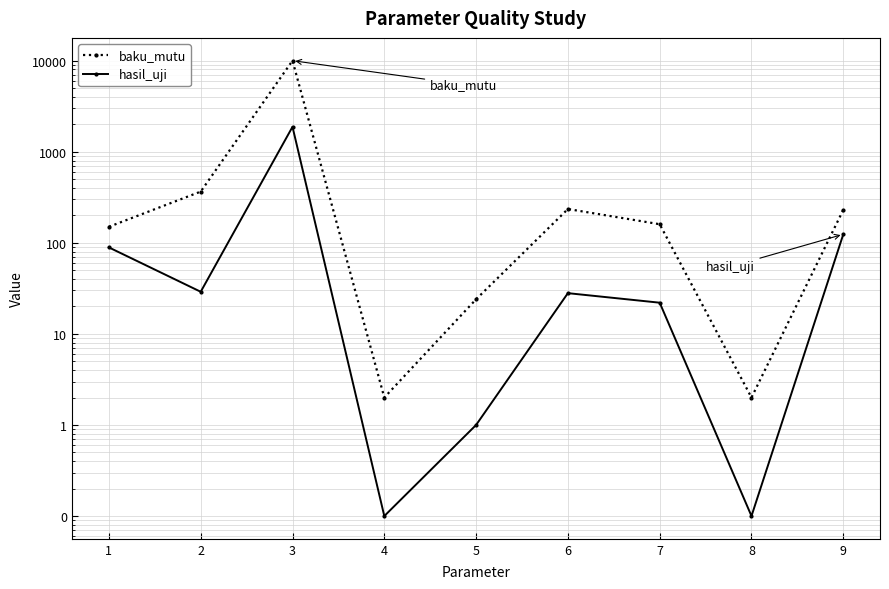

What is the value of the baku_mutu point at the 9th from the left?

230.0